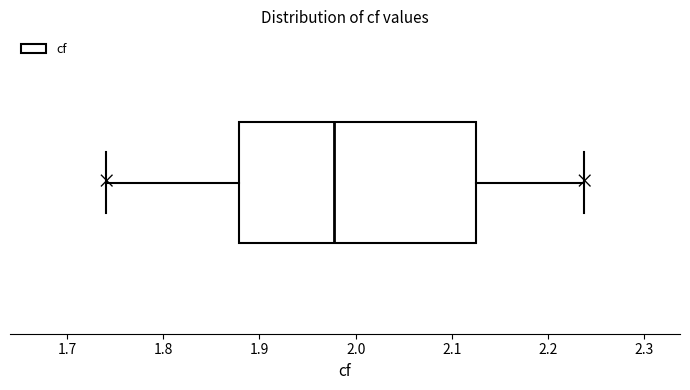

Read this box plot against the x-axis: the position of the median line, the range covered by the box, and the ends of both whiskers. The values are not printed on the chart, so give them approximately, as read against the axis.

median 1.98, box 1.88 to 2.13, whiskers 1.74 to 2.24